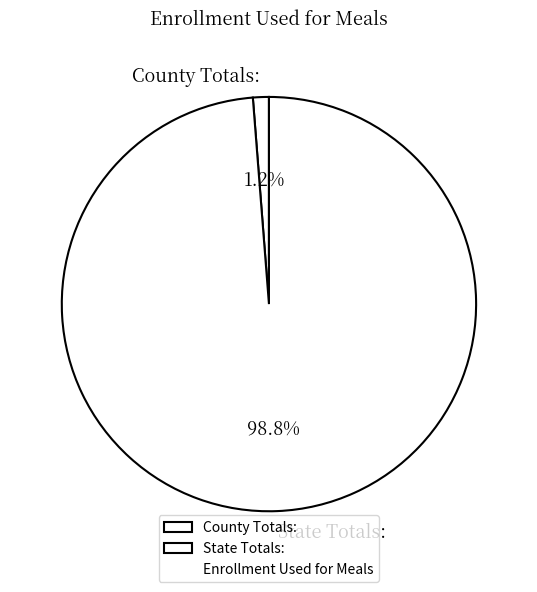

Rank the categories by value from lowest to highest.

County Totals:, State Totals: